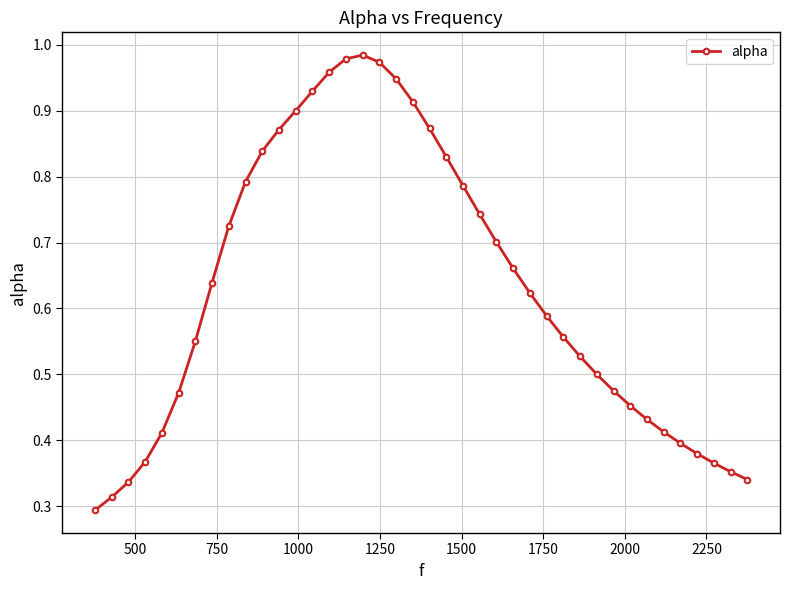

What is the sum of all values?

25.2